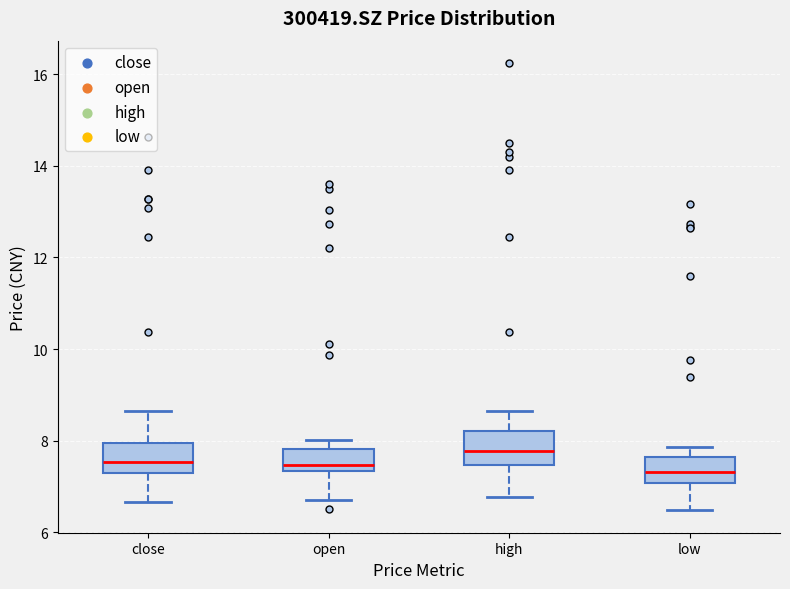

Reading left to right, transcribe this box plot: for each box, give where its median line is, the range the box spans, and where its two whiskers end, as read against the y-axis. The values are not printed on the chart, so give them approximately, as read against the axis.

close: median 7.6, box 7.2 to 8.0, whiskers 6.6 to 8.6
open: median 7.4 (just above the box's lower edge), box 7.4 to 7.8, whiskers 6.8 to 8.0
high: median 7.8, box 7.4 to 8.2, whiskers 6.8 to 8.6
low: median 7.4, box 7.0 to 7.6, whiskers 6.4 to 7.8